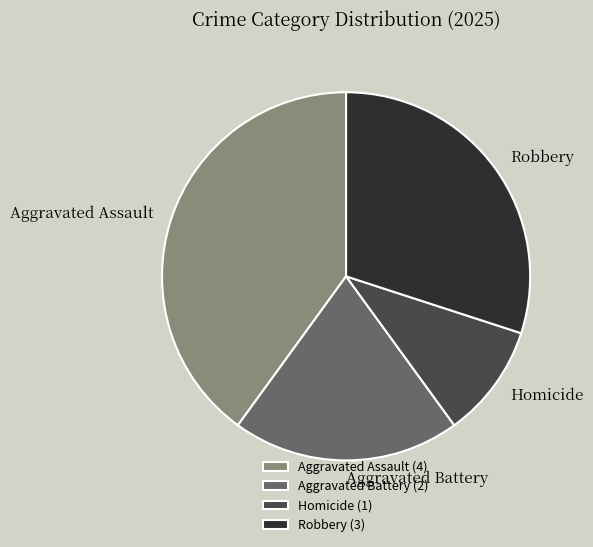

Approximately how many times larger is the value at Aggravated Battery compared to Homicide?

2.0